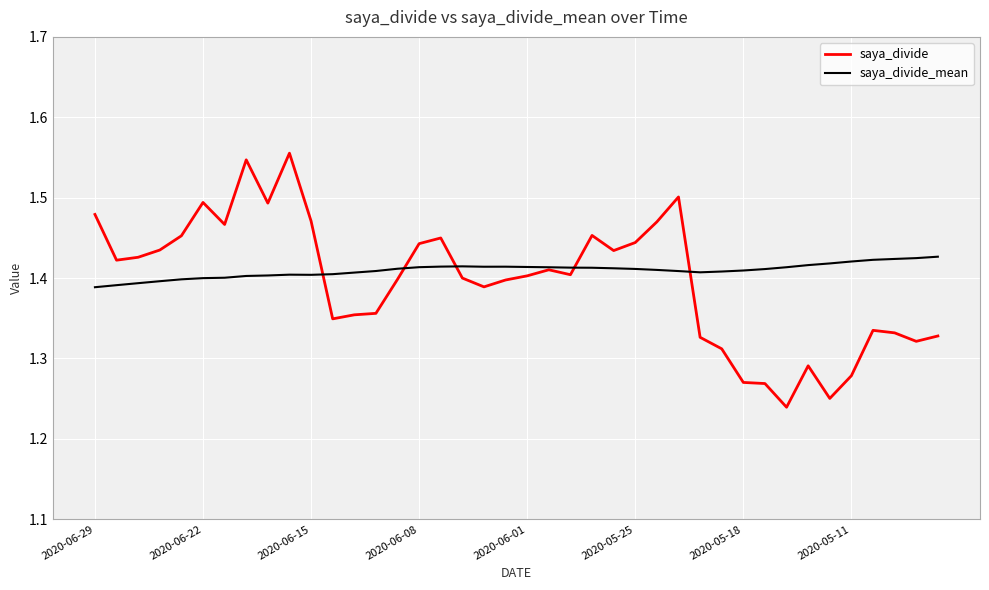

Count the number of categories in the chart.

40